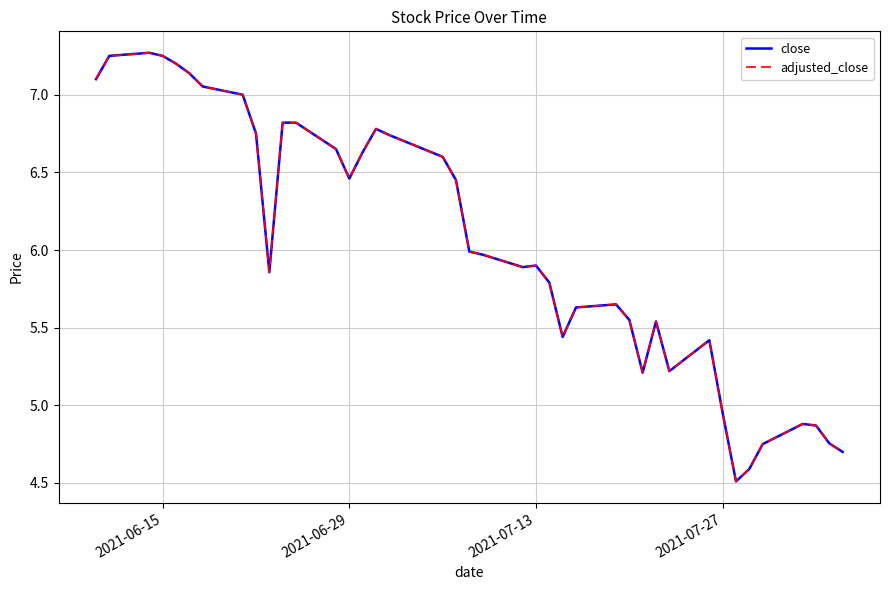

Reading right to left, extract all data points from this chart.

close: 4.7	4.8	4.9	4.9	4.8	4.6	4.5	5.0	5.4	5.2	5.5	5.2	5.5	5.7	5.6	5.4	5.8	5.9	5.9	6.0	6.0	6.5	6.6	6.7	6.8	6.6	6.5	6.7	6.8	6.8	5.9	6.8	7.0	7.1	7.1	7.2	7.2	7.3	7.2	7.1
adjusted_close: 4.7	4.8	4.9	4.9	4.8	4.6	4.5	5.0	5.4	5.2	5.5	5.2	5.5	5.7	5.6	5.4	5.8	5.9	5.9	6.0	6.0	6.5	6.6	6.7	6.8	6.6	6.5	6.7	6.8	6.8	5.9	6.8	7.0	7.1	7.1	7.2	7.2	7.3	7.2	7.1